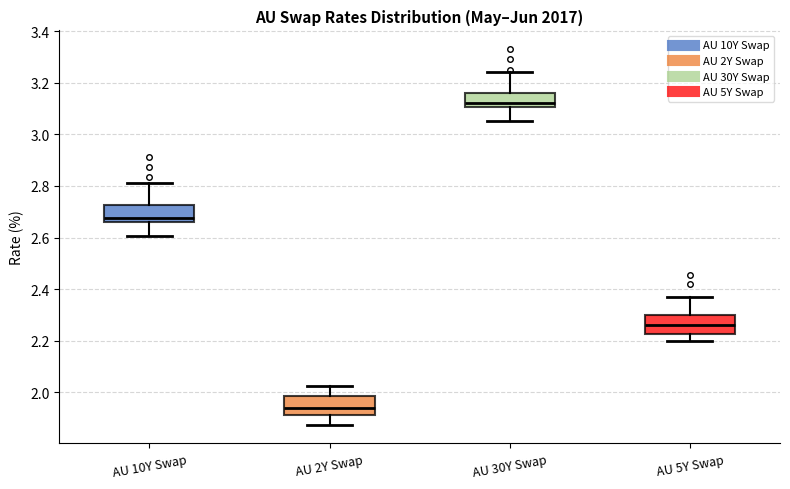

Which box has the lowest median line?

AU 2Y Swap